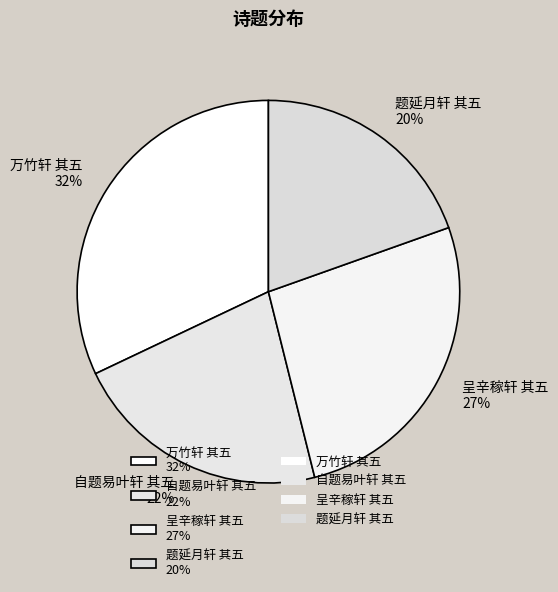

Which category has the biggest portion of the pie?

万竹轩 其五